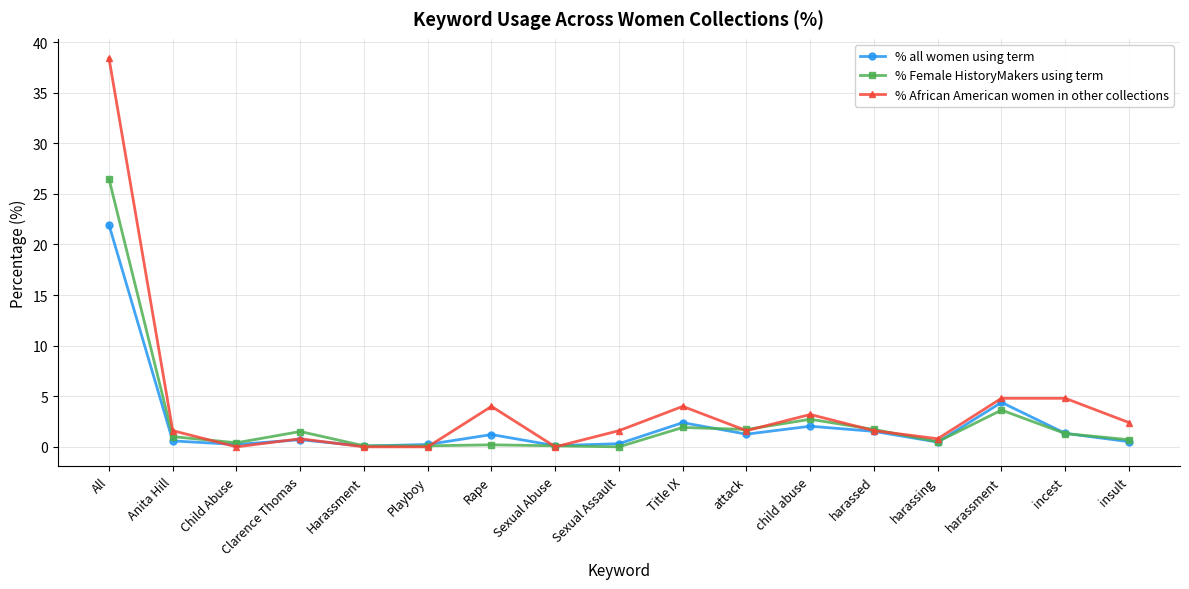

True or false: % African American women in other collections has more than 0 interior local peaks.

True